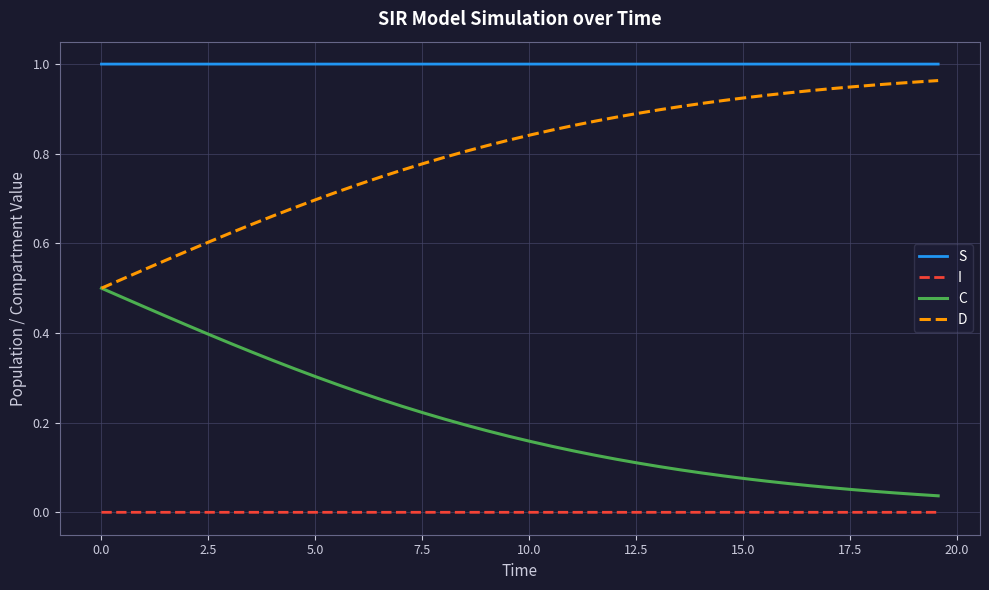

What are all the series names shown in the legend?

S, I, C, D